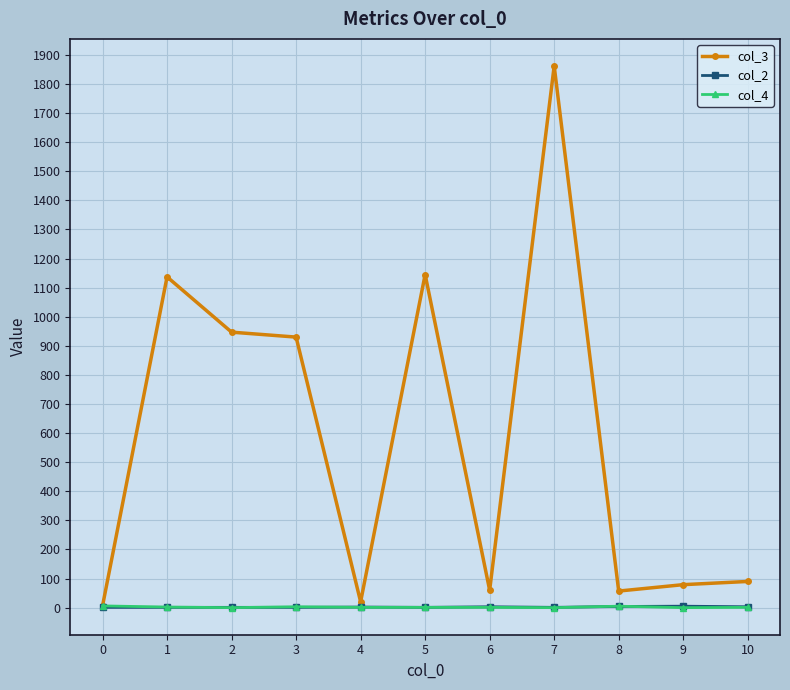

At which category does the chart reach its peak across all series?

7